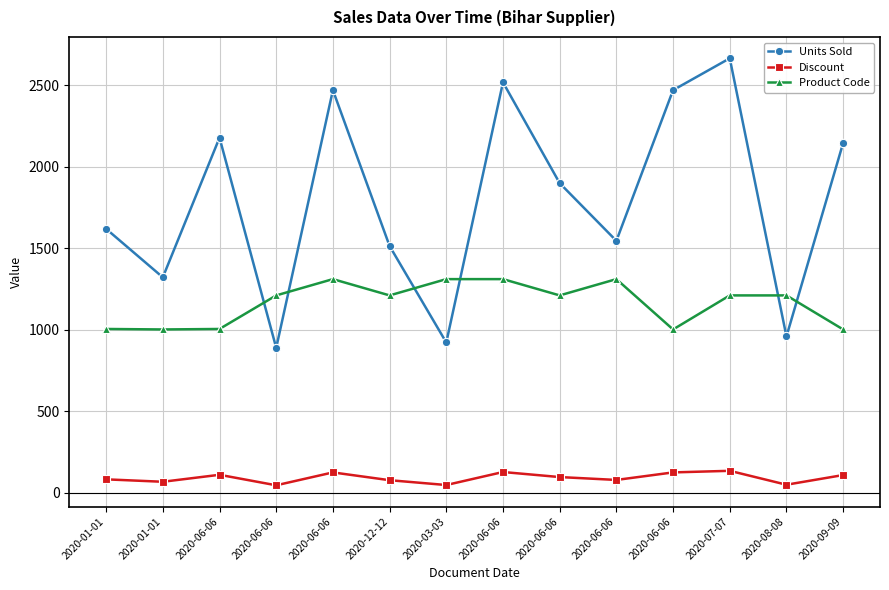

What are all the series names shown in the legend?

Units Sold, Discount, Product Code